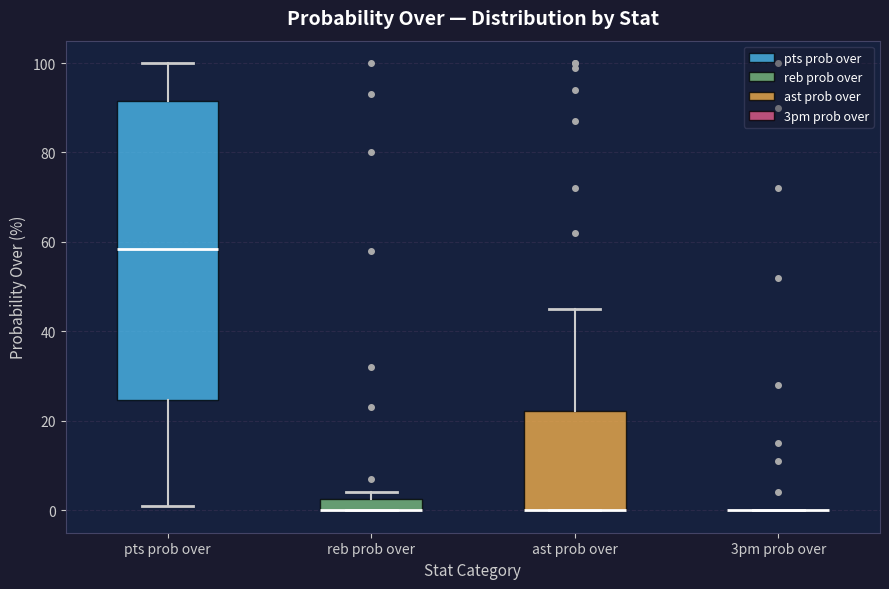

Which box is the tallest, from its lower edge to its upper edge?

pts prob over